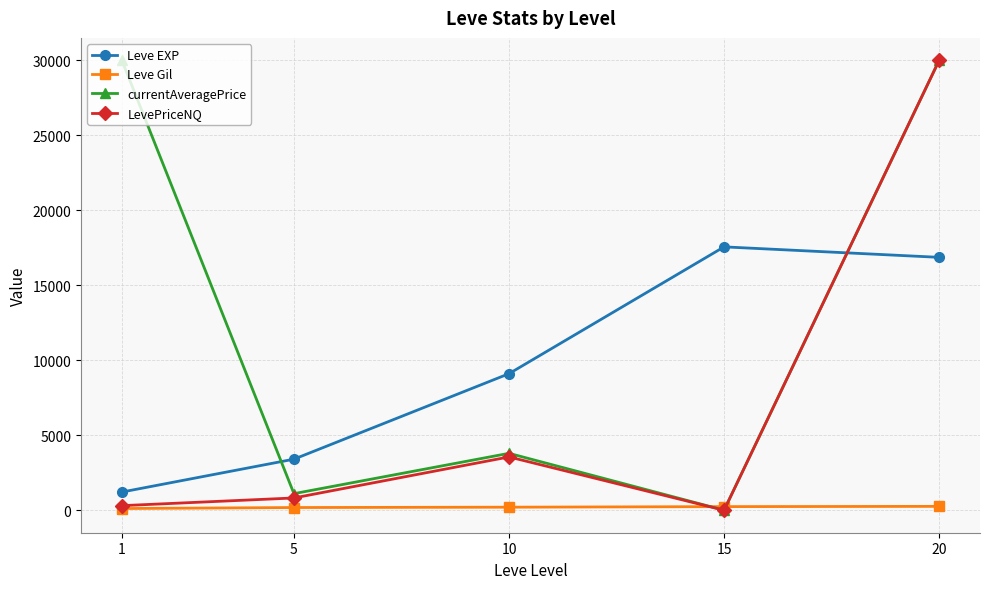

List the series in order of their overall mean, lowest first.

Leve Gil, LevePriceNQ, Leve EXP, currentAveragePrice